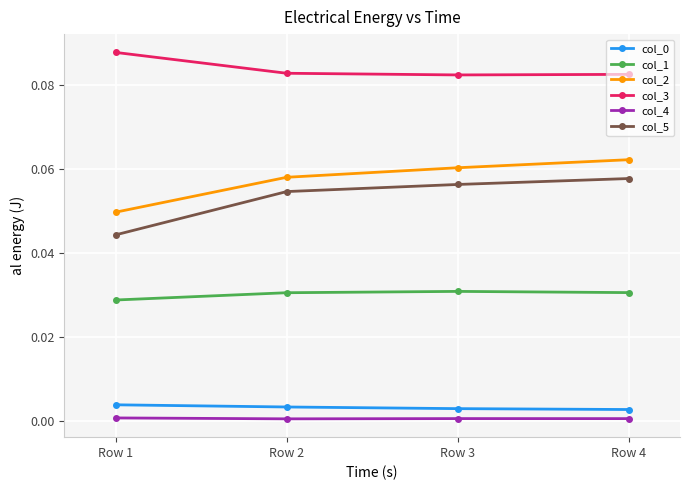

Does the chart have visible grid lines?

Yes